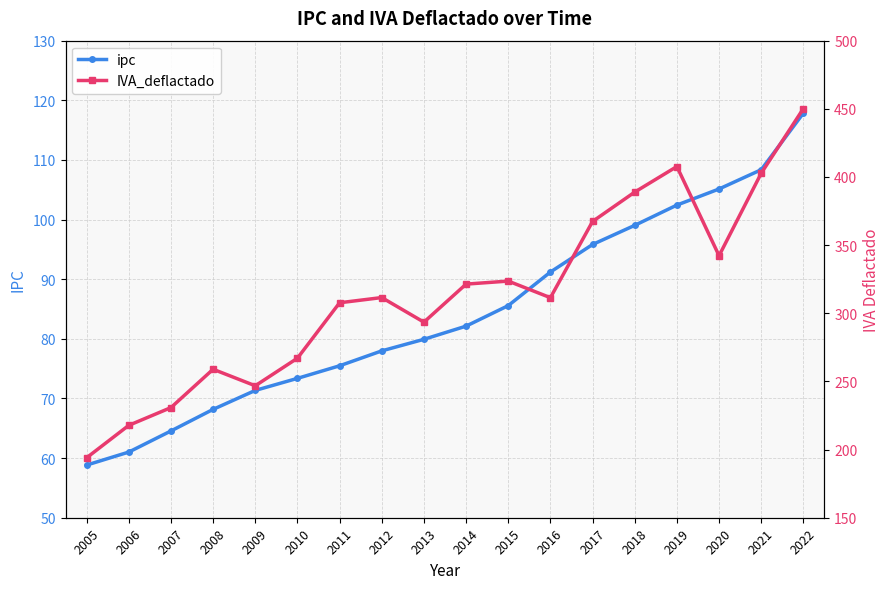

True or false: ipc has more than 0 points higher than both neighbors.

False